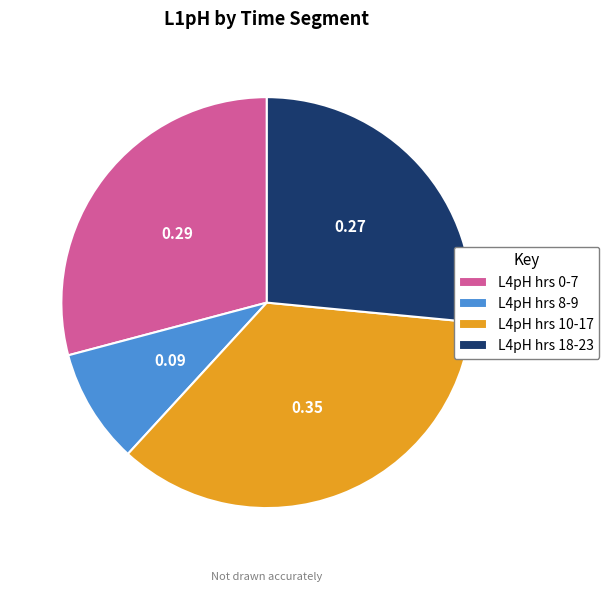

What is the ratio of the value at L4pH hrs 0-7 to the value at L4pH hrs 8-9?

3.2